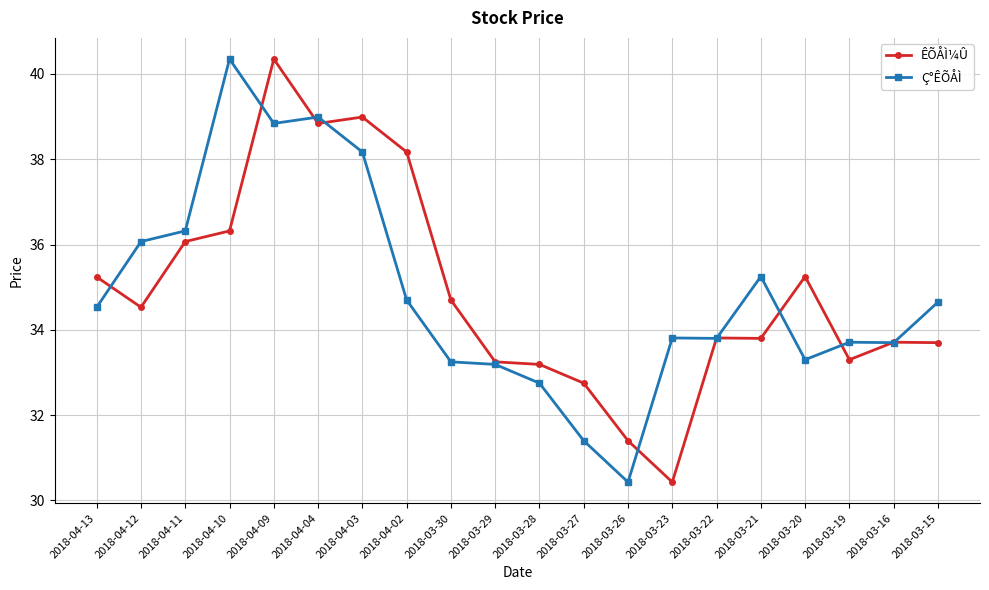

True or false: Ç°ÊÕÅÌ and ÊÕÅÌ¼Û cross at least once.

True